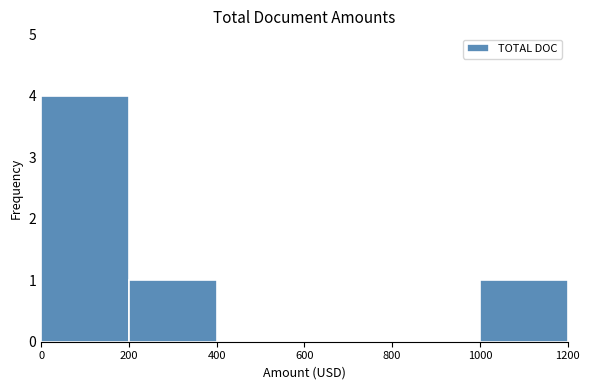

Reading left to right, transcribe this chart: for each bar, give the range it covers on the x-axis and its height. The values are not printed on the chart, so give them approximately, as read against the axis.

0 to 200: 4
200 to 400: 1
400 to 600: 0
600 to 800: 0
800 to 1000: 0
1000 to 1200: 1